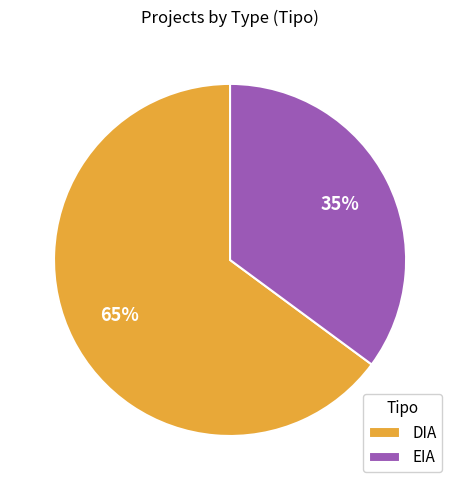

How many segments does this pie chart have?

2